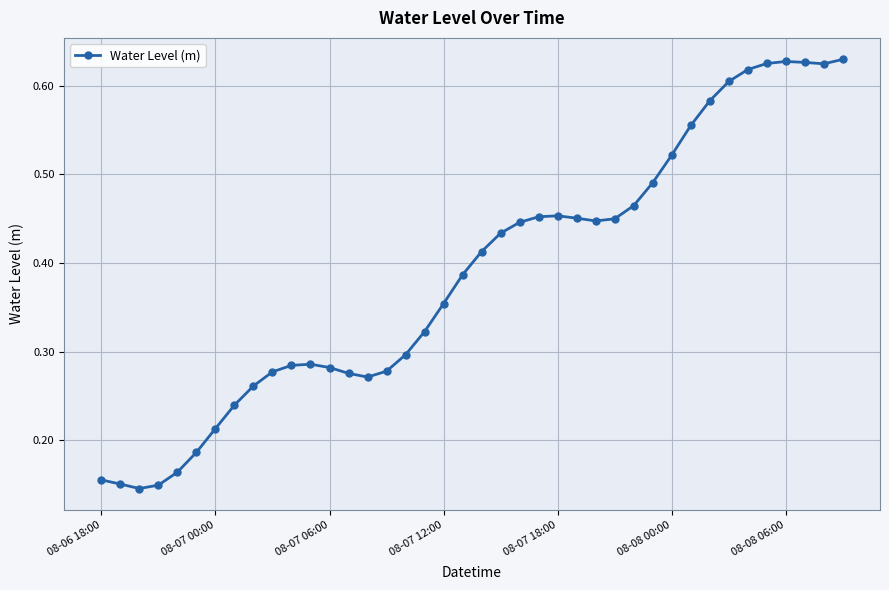

How many series are shown in this chart?

1